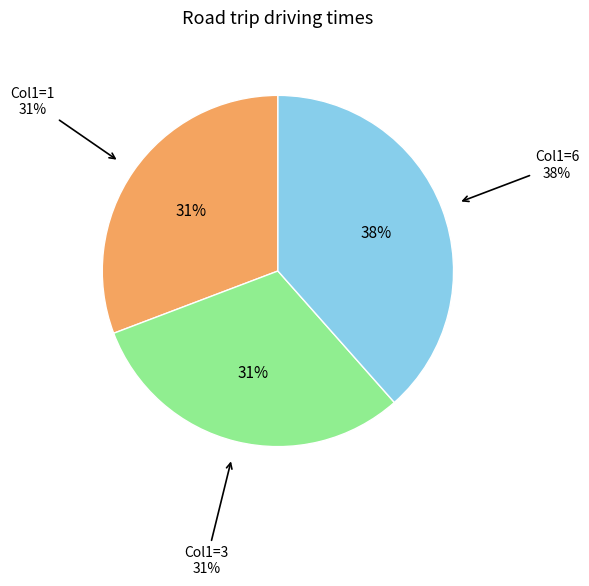

Is it true that 3 is 31% of the pie?

True